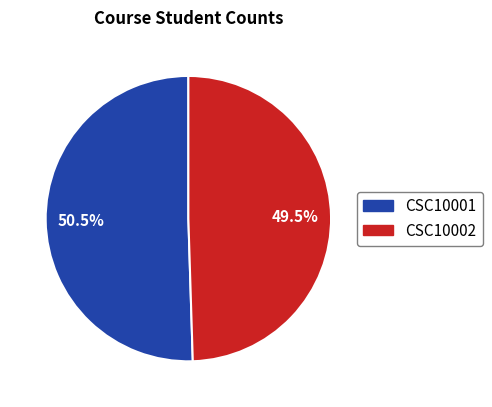

What is the ratio of the value at CSC10001 to the value at CSC10002?

1.0